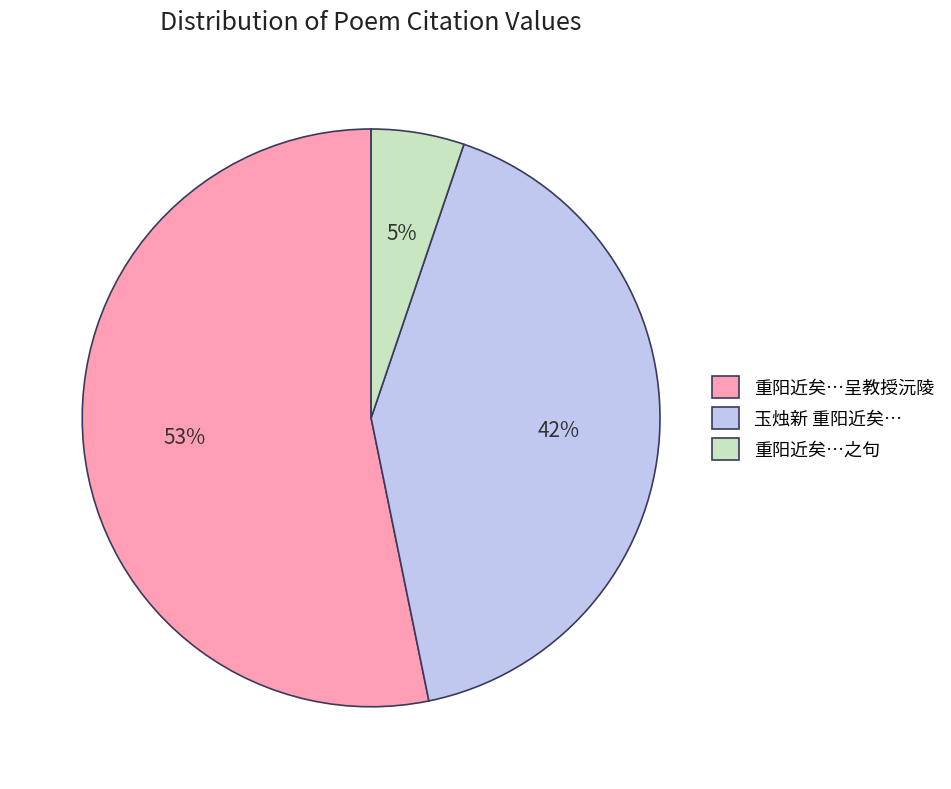

What is the largest slice in the pie chart?

重阳近矣…呈教授沅陵